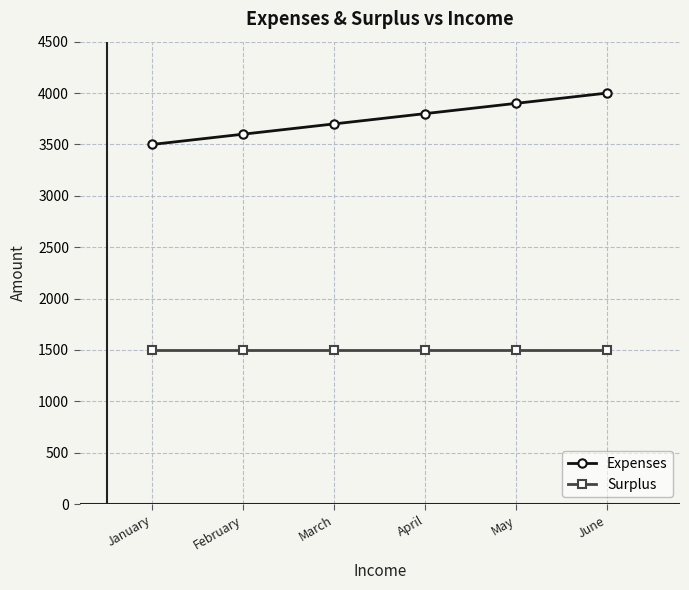

Reading left to right, what are all the values shown in this chart?

Expenses: January=3500	February=3600	March=3700	April=3800	May=3900	June=4000
Surplus: January=1500	February=1500	March=1500	April=1500	May=1500	June=1500